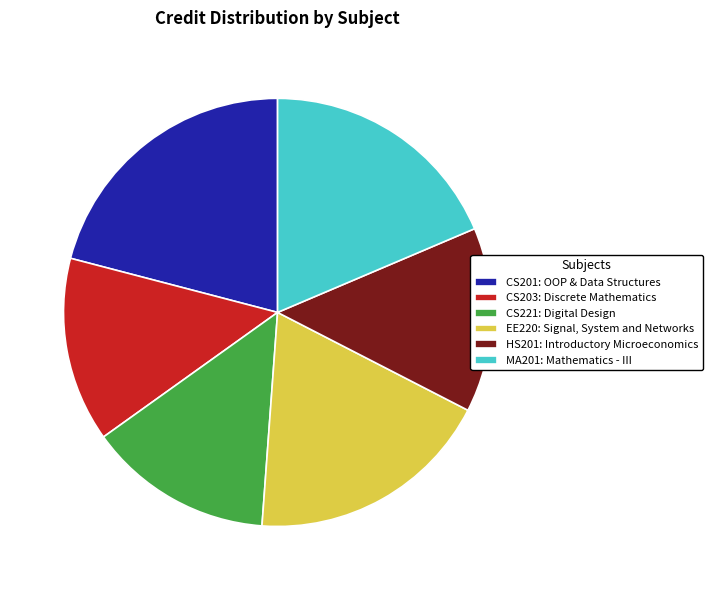

The CS203: Discrete Mathematics slice represents 14% of the pie. True or false?

True